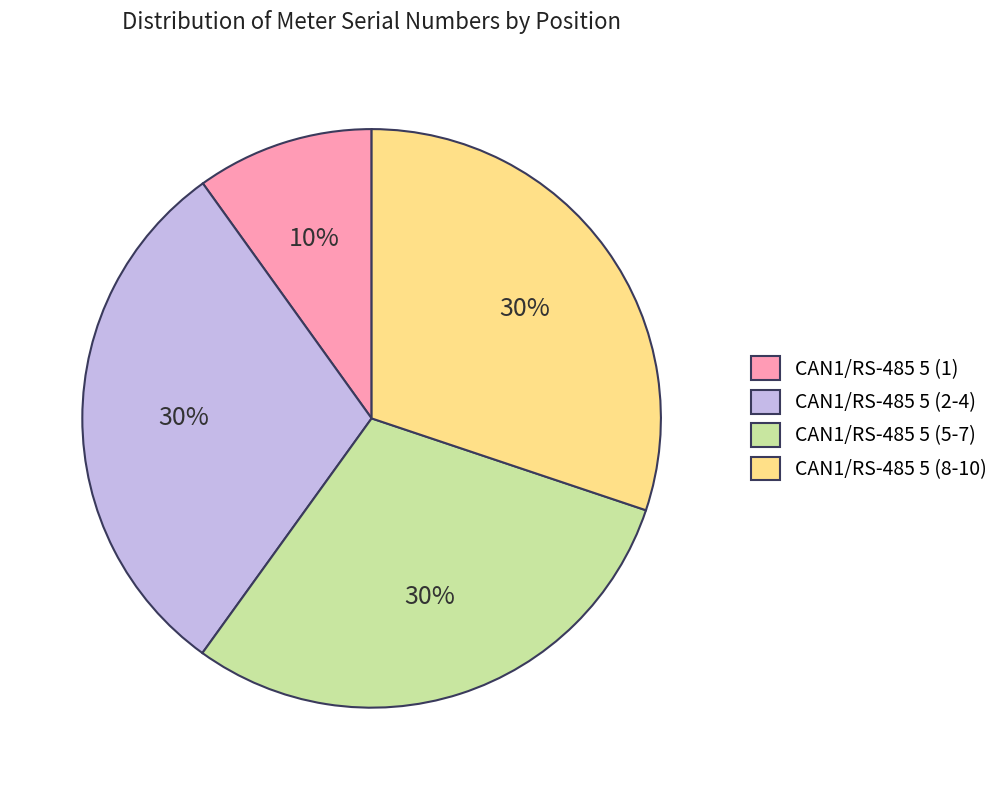

Is there any slice that represents more than half of the pie?

No